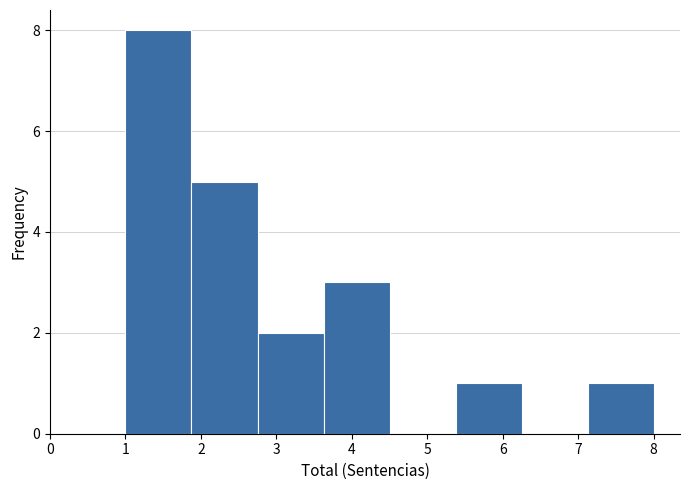

How tall is the bar that spans 1.9 to 2.8 on the x-axis? Neither the bar edges nor the heights are printed on the chart, so give them approximately, as read against the axes.

5